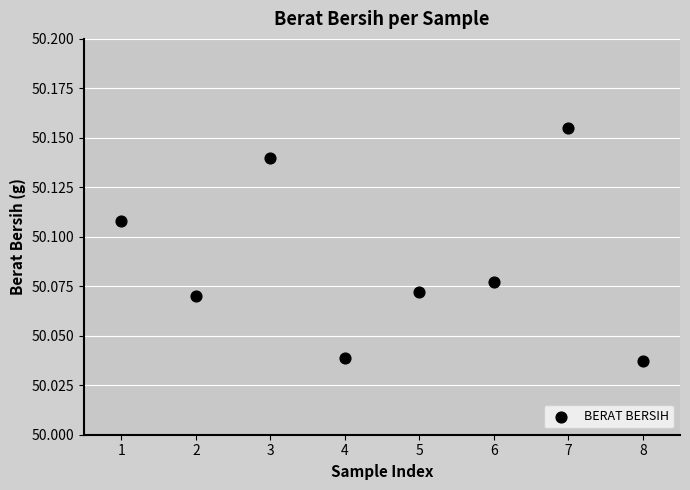

What is the range of X values (max minus min)?

7.0